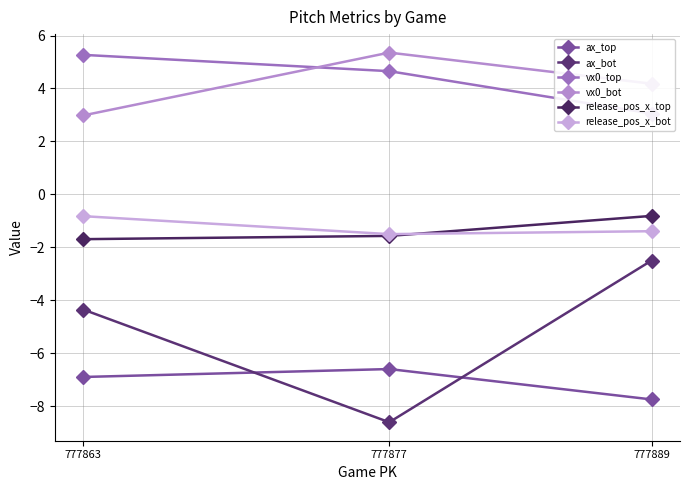

Count the vx0_bot values in the range 2 to 5.

2